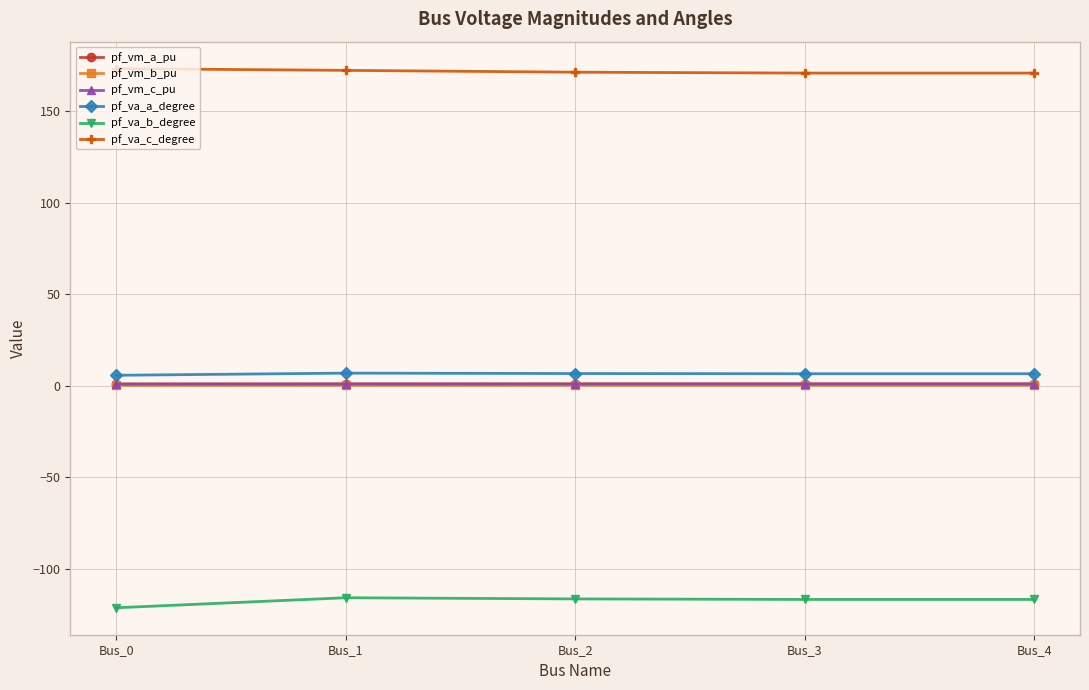

What is the highest value of the pf_vm_a_pu series?

1.1